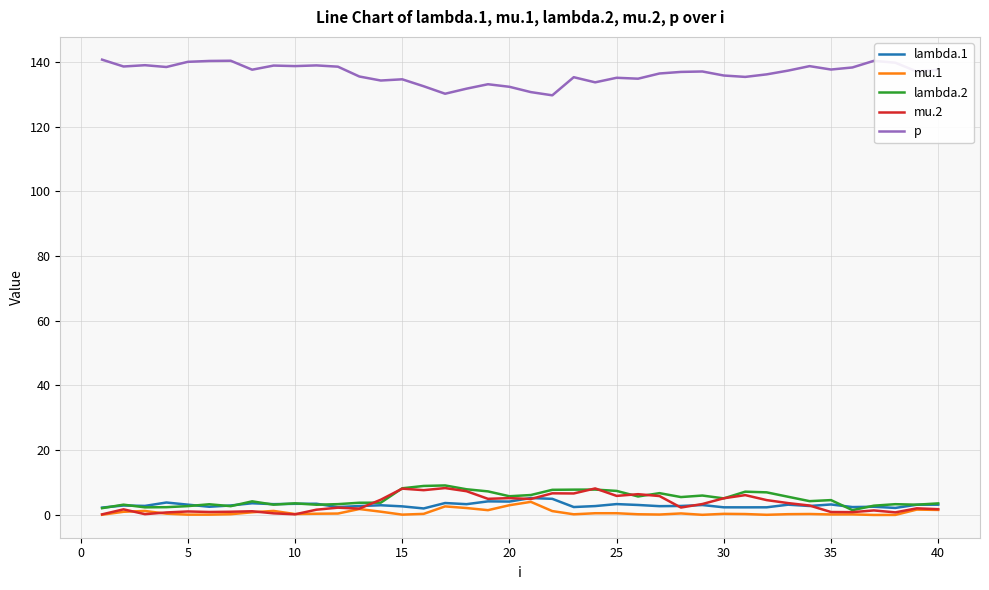

How many lines are shown in the chart?

5